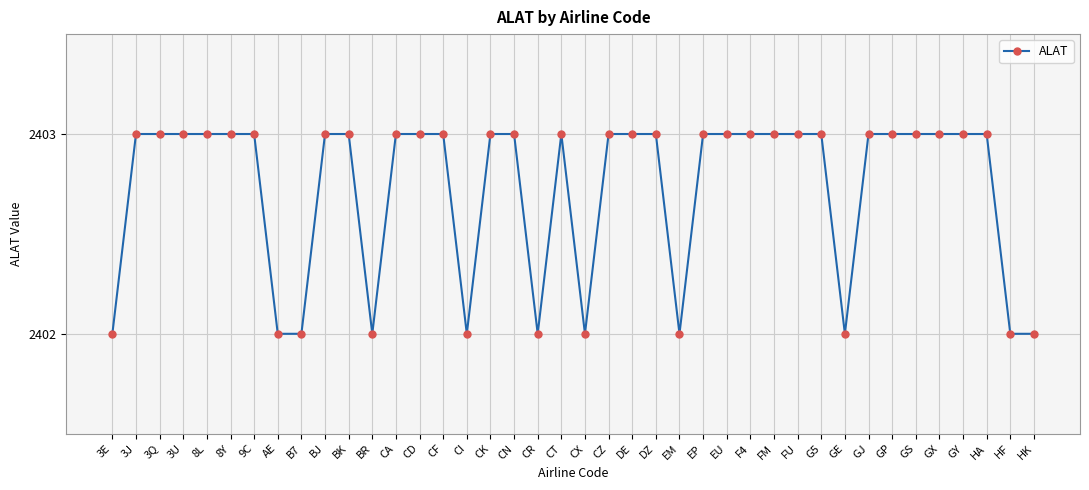

How many lines are shown in the chart?

1